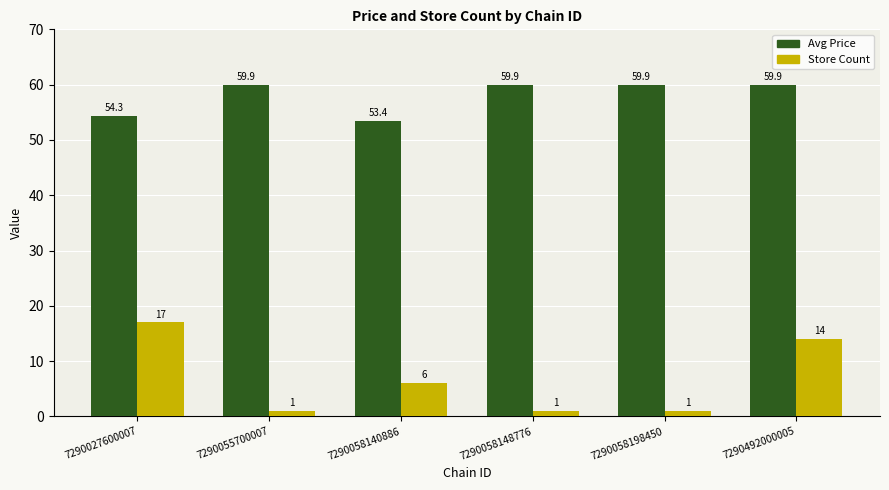

Reading left to right, list all the values displayed in this chart.

Avg Price: 54.3	59.9	53.4	59.9	59.9	59.9
Store Count: 17.0	1.0	6.0	1.0	1.0	14.0